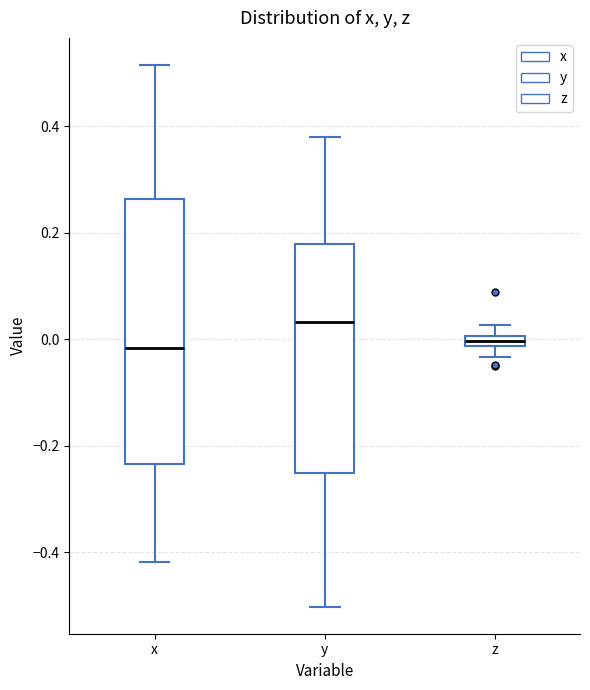

Which box has the highest median line?

y